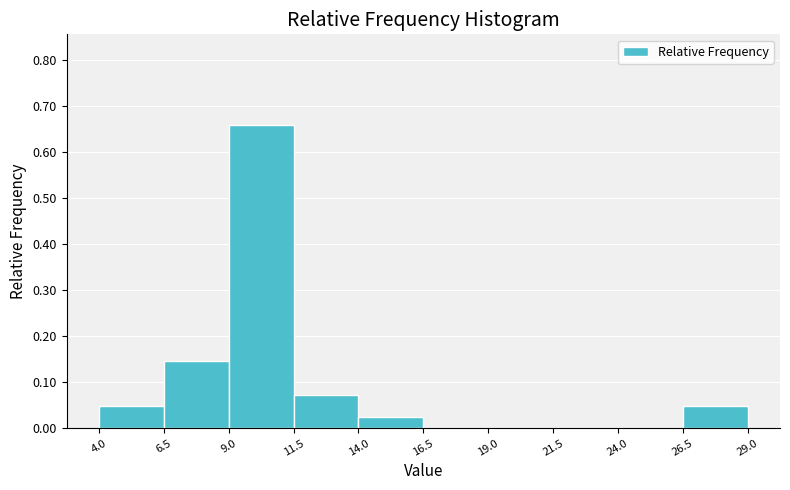

Reading left to right, list every bar in this chart as the range it spans on the x-axis followed by its height. The values are not printed on the chart, so give them approximately, as read against the axis.

4.0 to 6.5: 0.05
6.5 to 9.0: 0.15
9.0 to 11.5: 0.66
11.5 to 14.0: 0.07
14.0 to 16.5: 0.02
16.5 to 19.0: 0
19.0 to 21.5: 0
21.5 to 24.0: 0
24.0 to 26.5: 0
26.5 to 29.0: 0.05